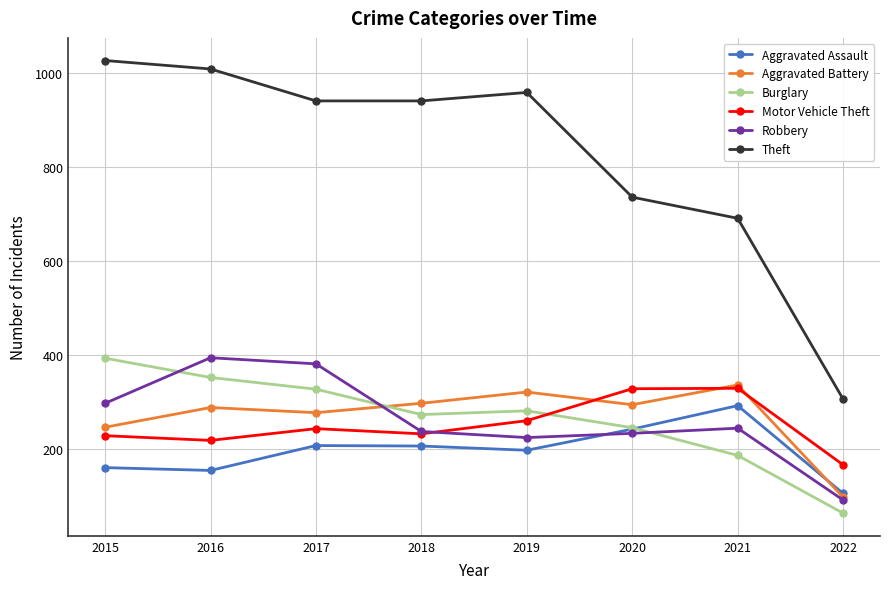

What is the value of the Theft point at the 8th from the left?

306